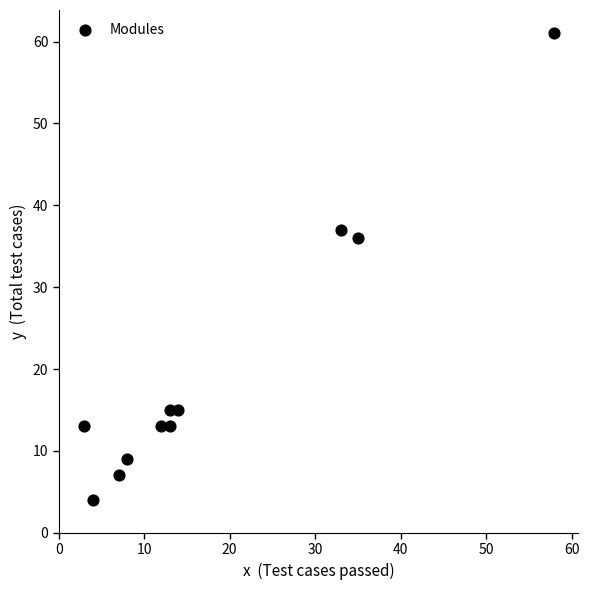

What is the range of X values (max minus min)?

55